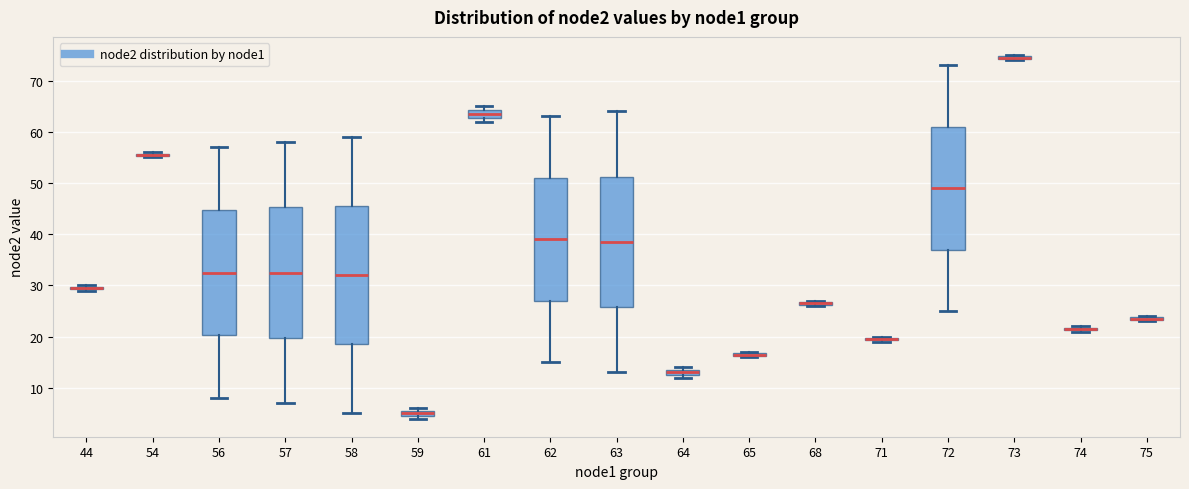

Where is the upper edge of the box at x = 54 on the y-axis? The values are not printed on the chart, so give them approximately, as read against the axis.

56